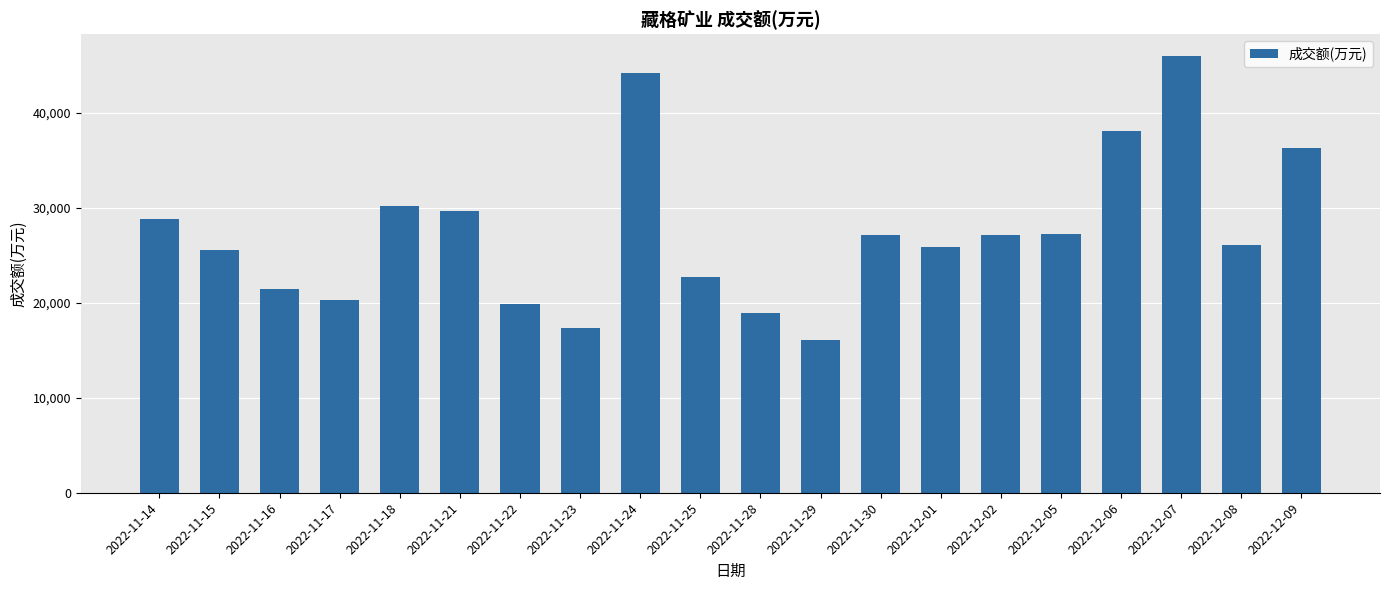

What is the change in value from 2022-11-14 to 2022-12-07?

+17178